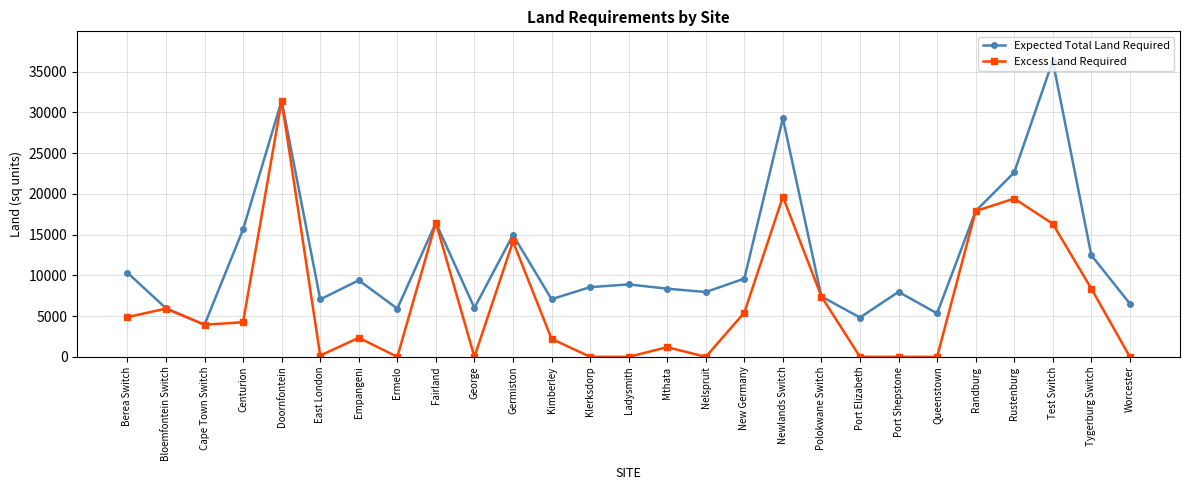

The value of Excess Land Required at Empangeni is 2342.2. True or false?

True